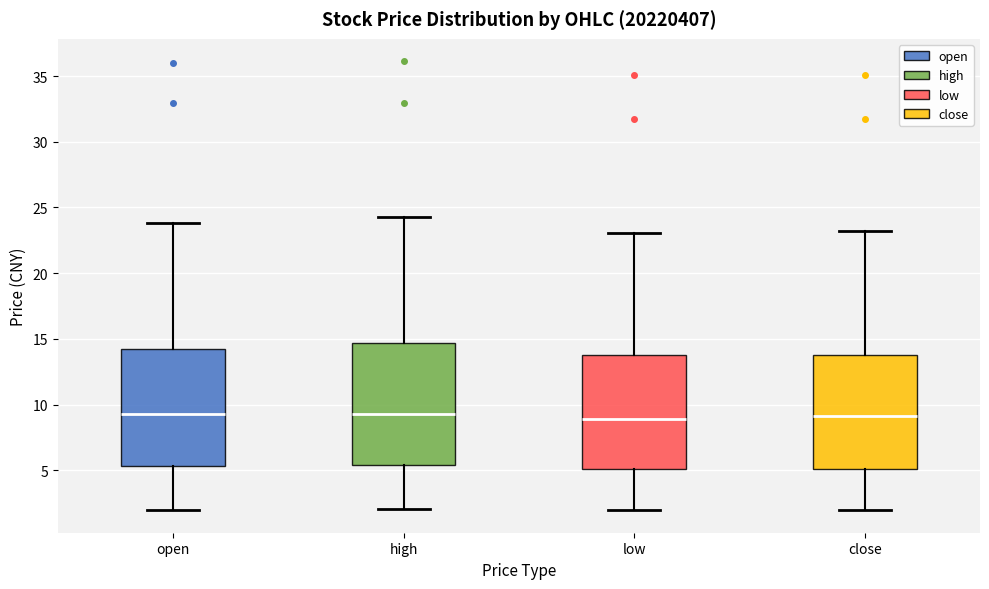

Reading left to right, read every box against the y-axis: the position of its median line, the range the box covers, and the ends of its whiskers. The values are not printed on the chart, so give them approximately, as read against the axis.

open: median 9.5, box 5.5 to 14.0, whiskers 2.0 to 24.0
high: median 9.5, box 5.5 to 14.5, whiskers 2.0 to 24.5
low: median 9.0, box 5.0 to 13.5, whiskers 2.0 to 23.0
close: median 9.0, box 5.0 to 14.0, whiskers 2.0 to 23.0